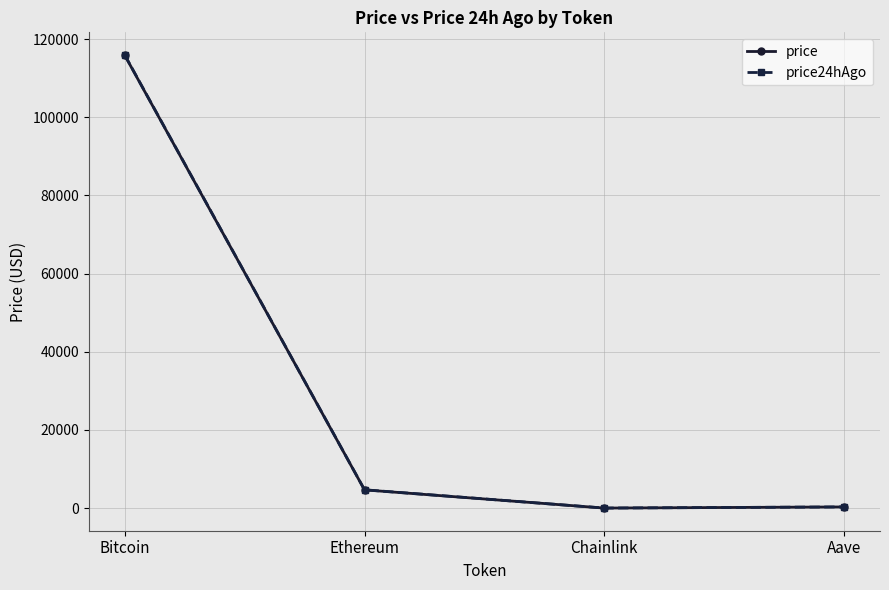

Is it true that price equals 24.9 at Chainlink?

True